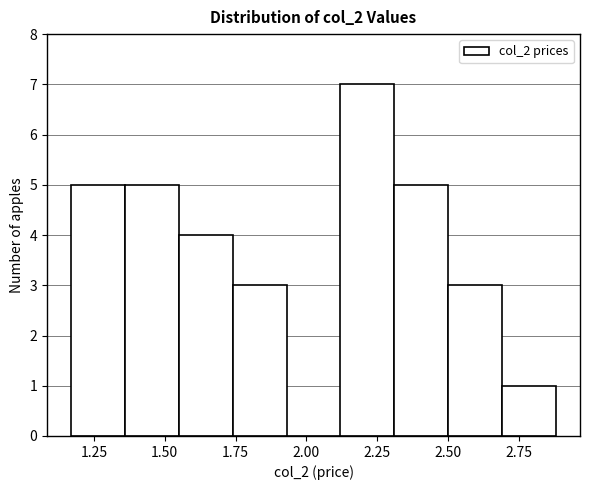

Around what value on the x-axis is the tallest bar? Give the approximate position of its centre, as read against the axis.

2.20